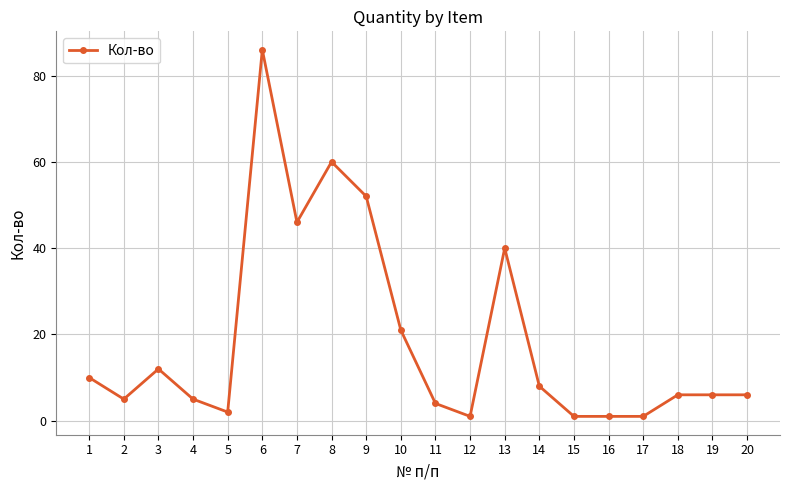

How many categories are shown in the chart?

20